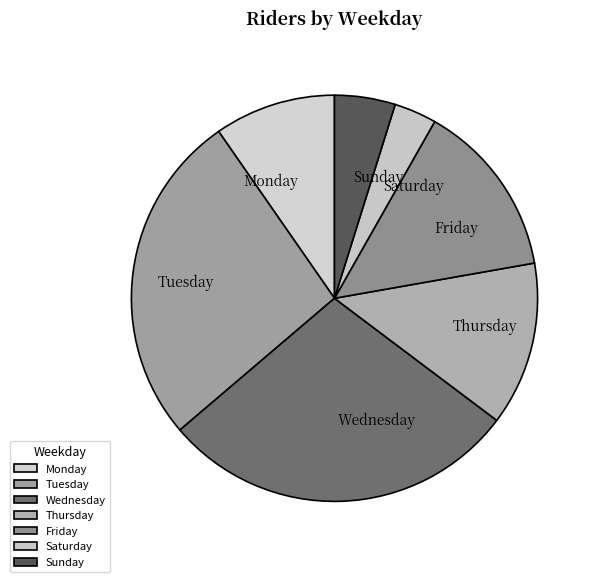

The Monday slice represents 1% of the pie. True or false?

False